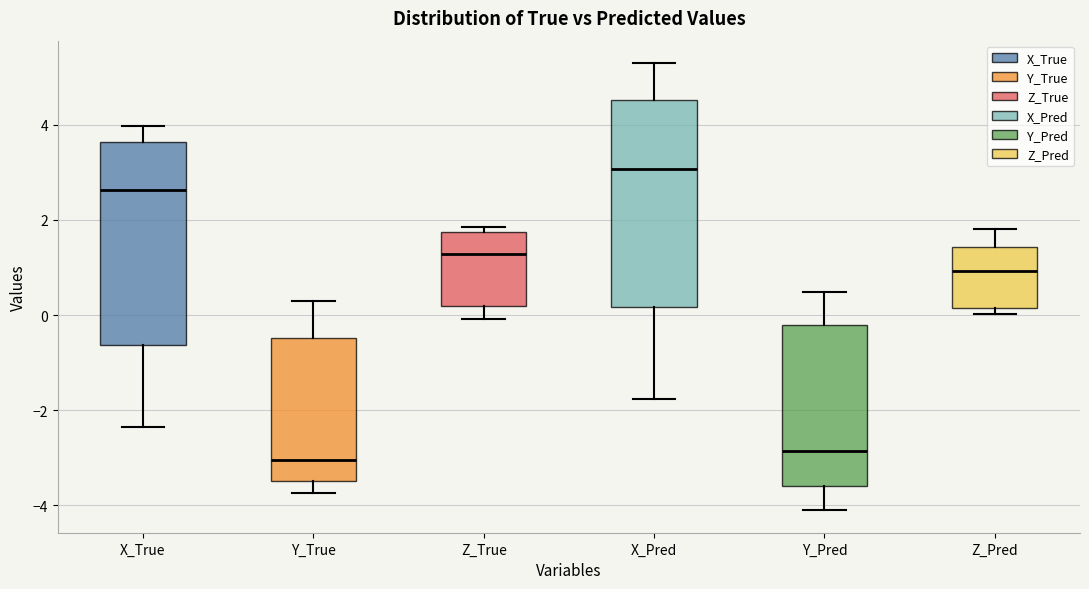

Where does the lower whisker of the box for Y_Pred end on the y-axis? The values are not printed on the chart, so give them approximately, as read against the axis.

-4.2